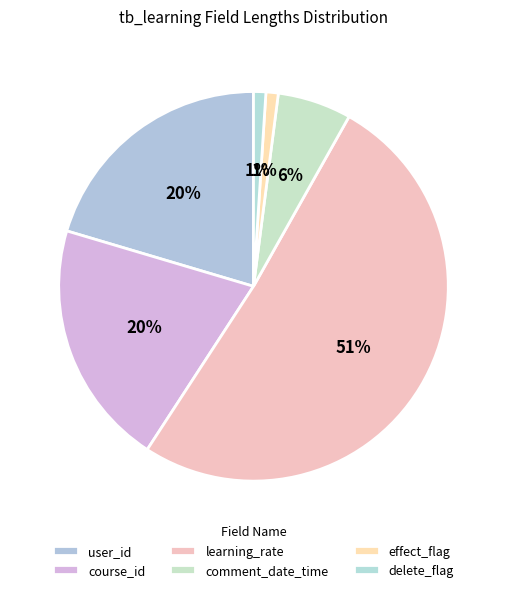

How many segments does this pie chart have?

6